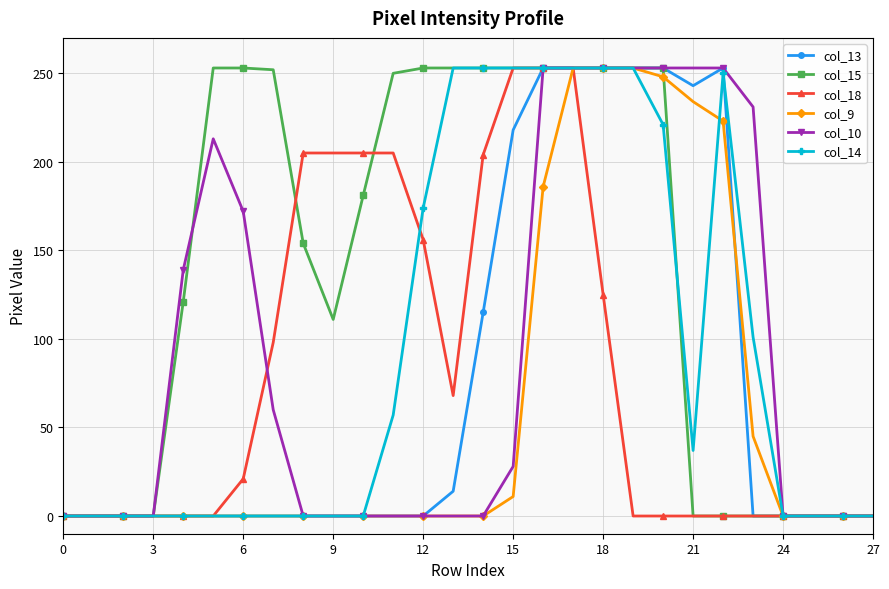

What is the maximum value shown in the chart?

253